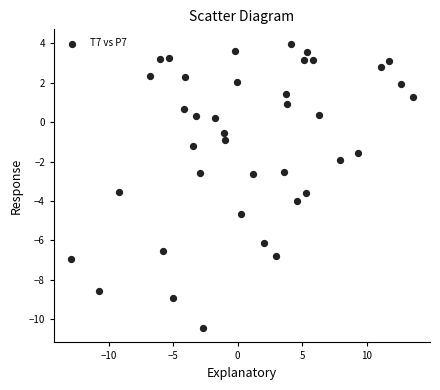

What is the range of Y values (max minus min)?

14.4